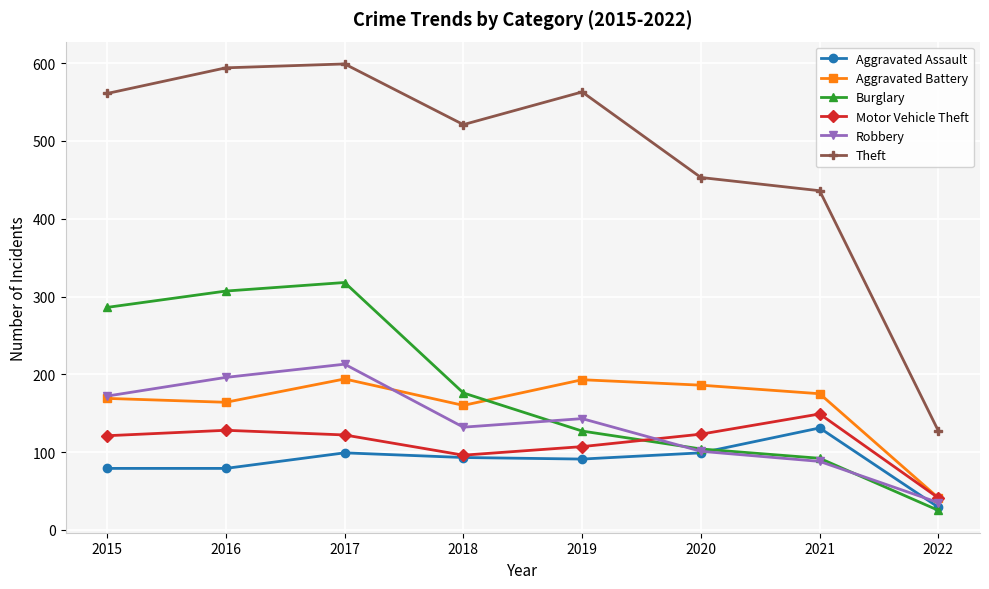

What is the spread (max minus min) of values at 2019?

472